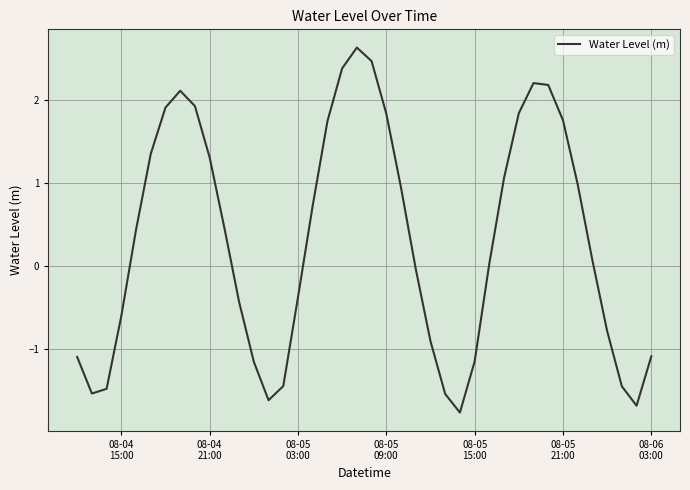

What is the minimum value shown in the chart?

-1.8